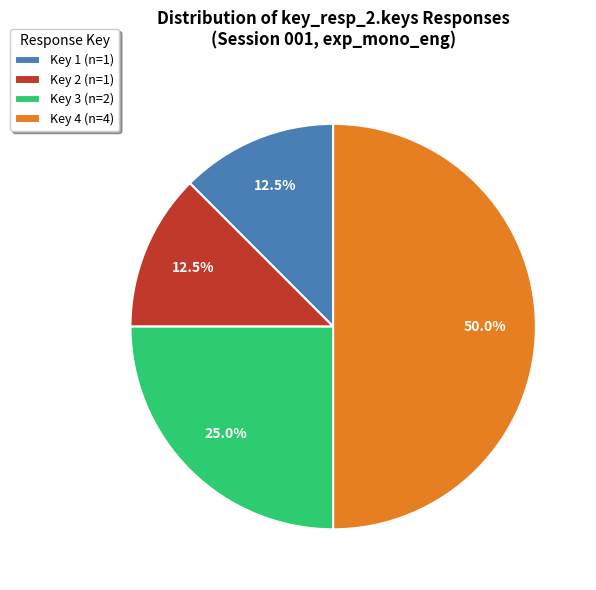

Which category has the biggest portion of the pie?

Key 4 (n=4)